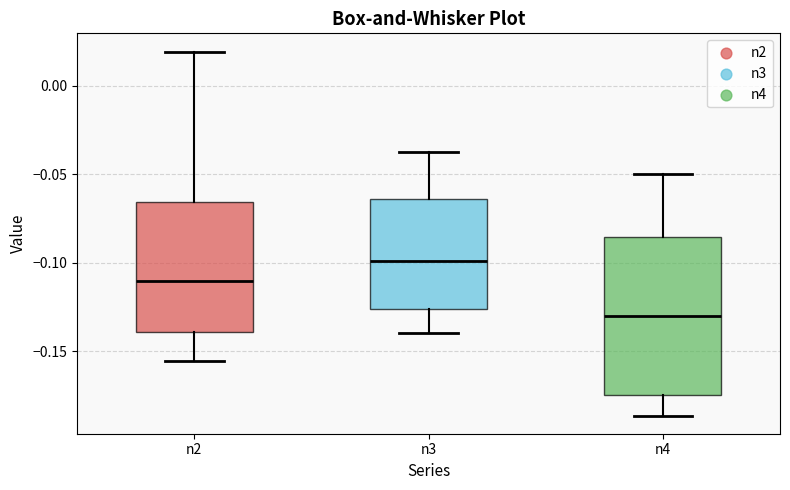

Where does the median line of the box for n2 sit on the y-axis? The values are not printed on the chart, so give them approximately, as read against the axis.

-0.110